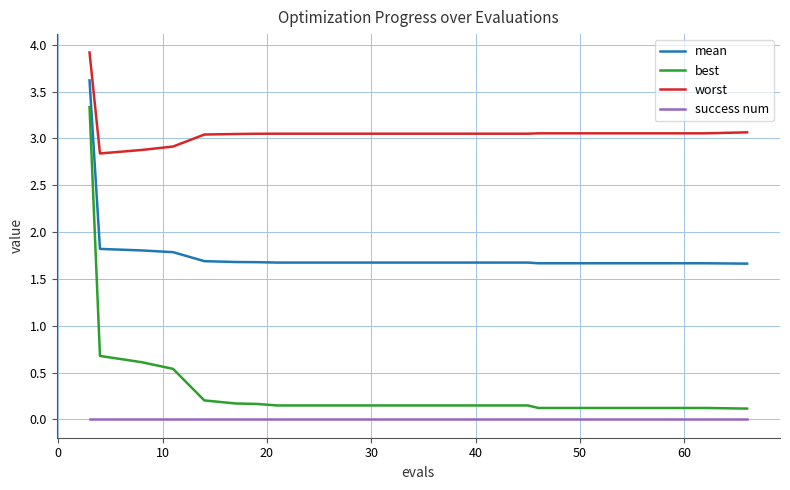

What is the minimum value for worst?

2.8